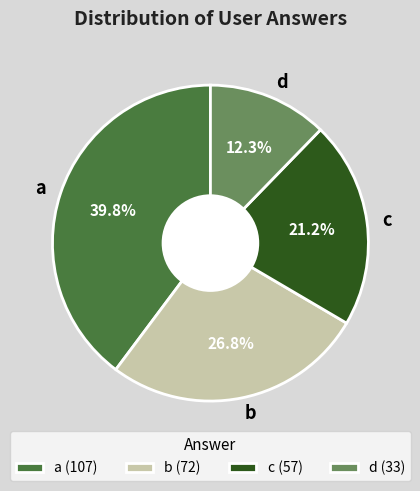

How many slices are in this pie chart?

4